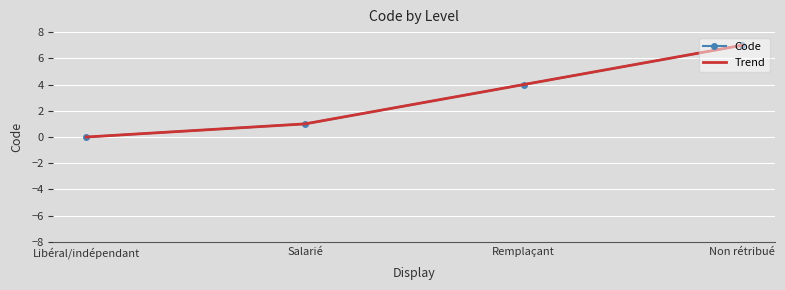

At which label is Code closest to 3?

Remplaçant